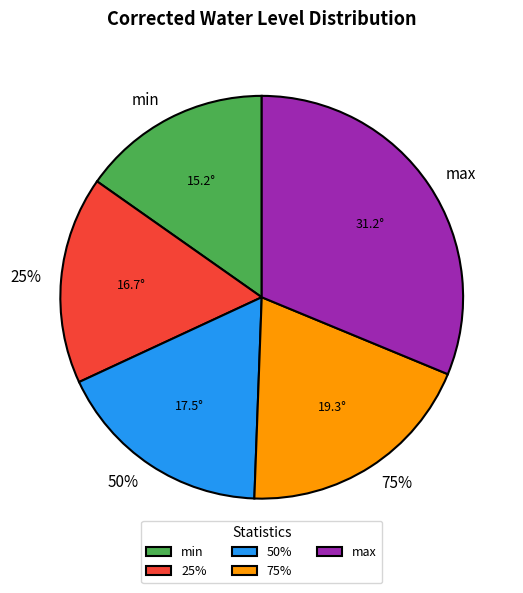

To the nearest percent, what is the average slice percentage?

20%